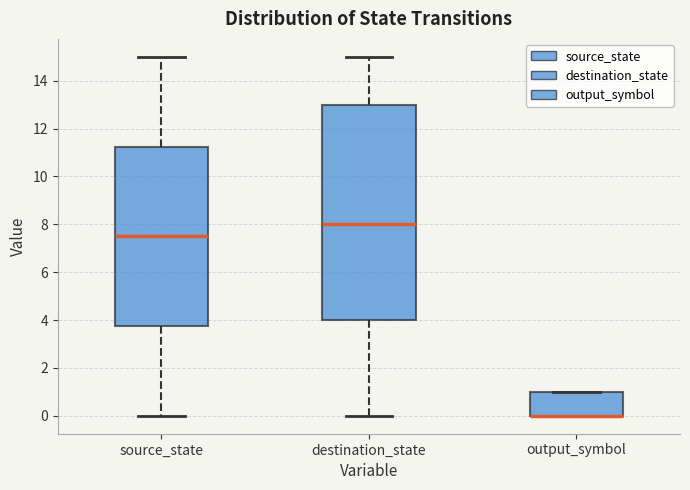

Reading left to right, read every box against the y-axis: the position of its median line, the range the box covers, and the ends of its whiskers. The values are not printed on the chart, so give them approximately, as read against the axis.

source_state: median 7.6, box 3.8 to 11.2, whiskers 0.0 to 15.0
destination_state: median 8.0, box 4.0 to 13.0, whiskers 0.0 to 15.0
output_symbol: median 0.0 (drawn on the box's lower edge), box 0.0 to 1.0, whiskers 0.0 to 1.0